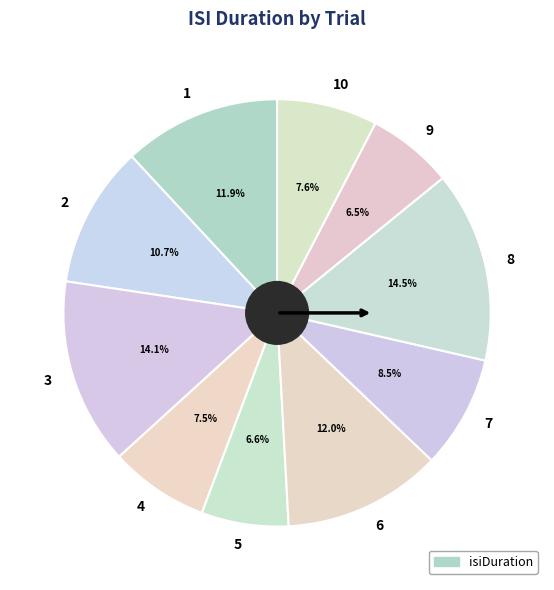

How much of the chart is everything except 4?

92.5%